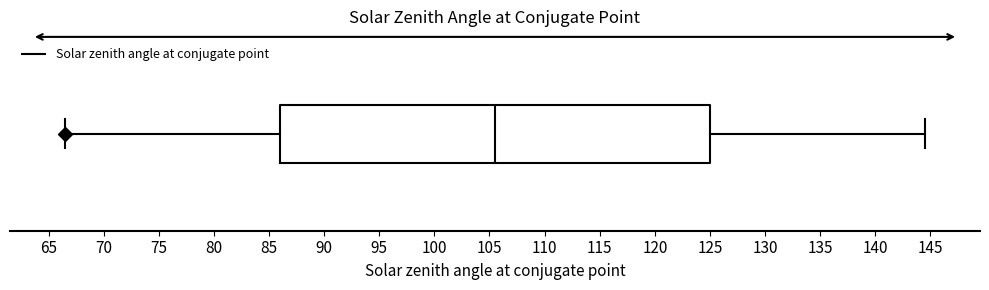

Read this box plot against the x-axis: the position of the median line, the range covered by the box, and the ends of both whiskers. The values are not printed on the chart, so give them approximately, as read against the axis.

median 105.5, box 86.0 to 125.0, whiskers 66.5 to 144.5